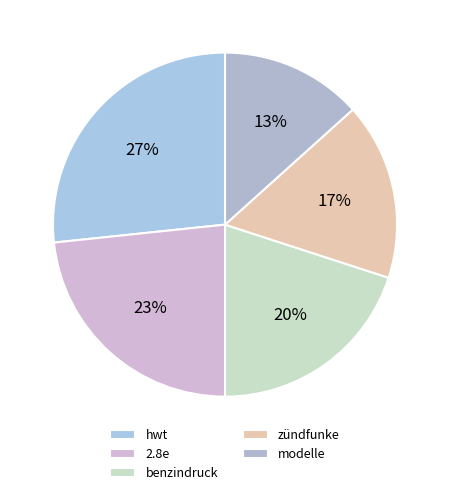

To the nearest percent, what is the average slice percentage?

20%